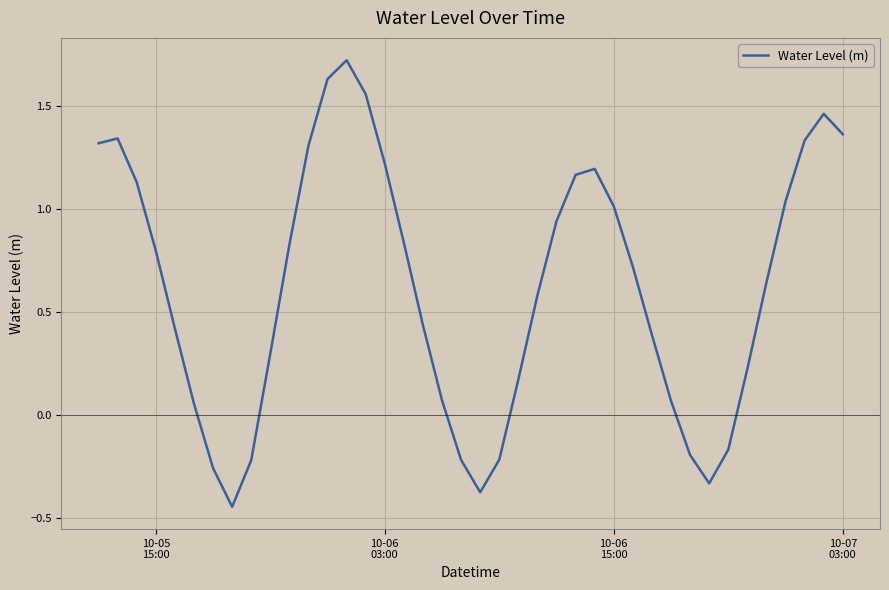

What is the maximum value shown in the chart?

1.7